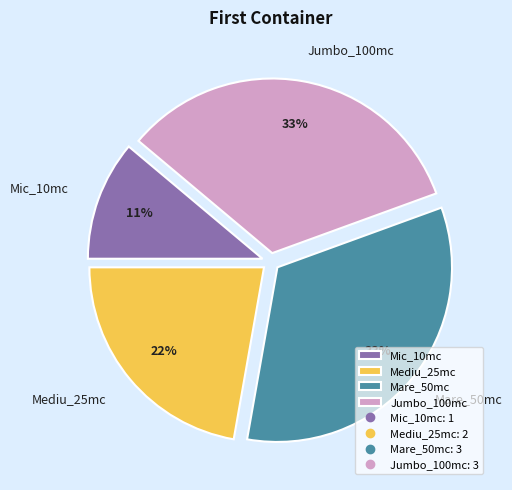

What is the ratio of the value at Mare_50mc to the value at Mediu_25mc?

1.5